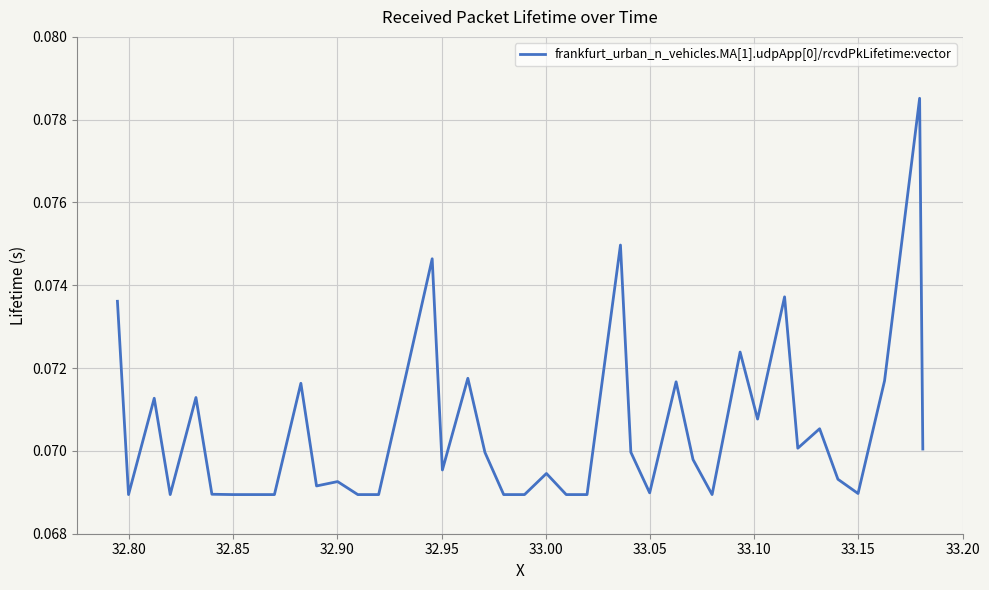

How many lines are shown in the chart?

1